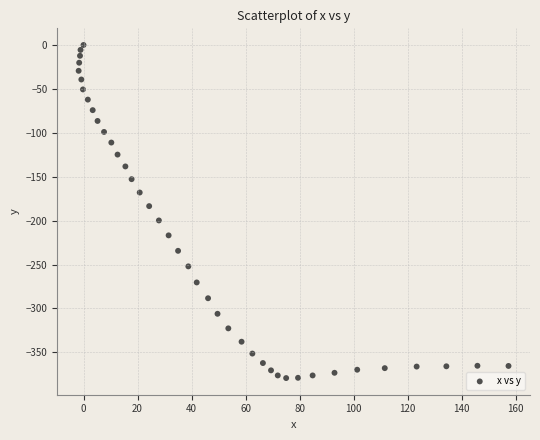

What Y value in the scatter plot is closest to -189?

-183.5